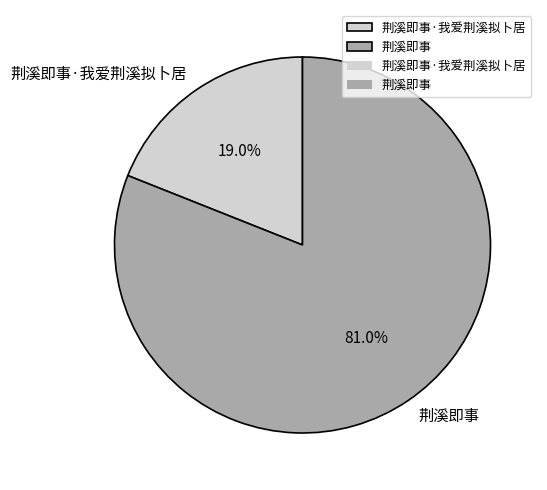

Rank the categories by value from lowest to highest.

荆溪即事·我爱荆溪拟卜居, 荆溪即事